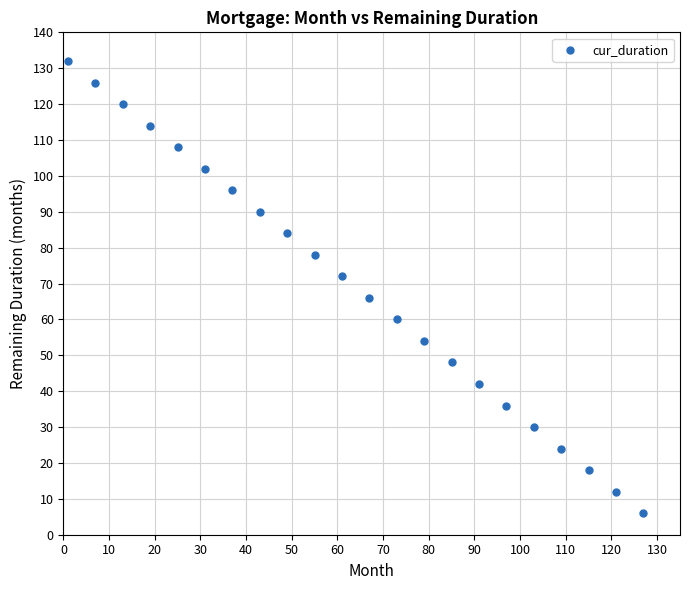

What is the range of X values (max minus min)?

126